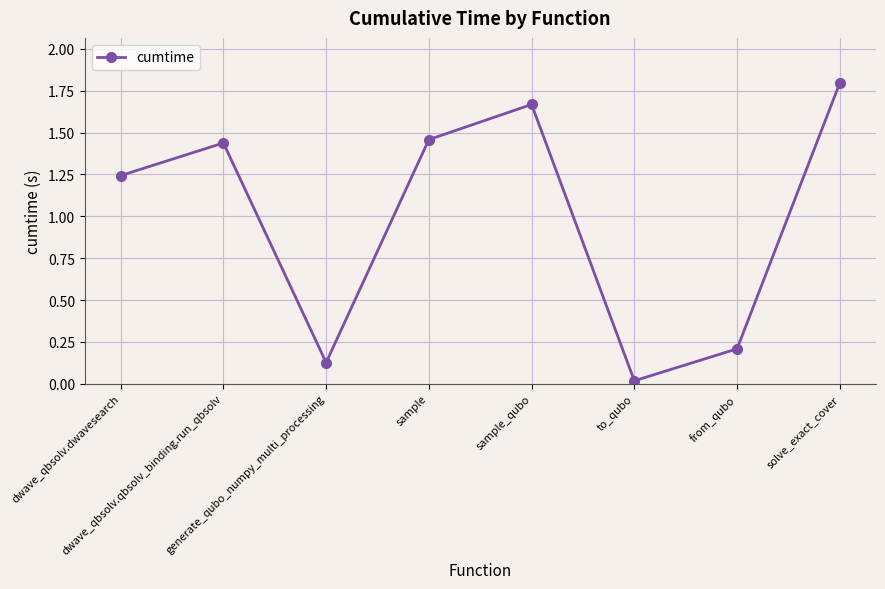

Does the chart display data point markers on the line(s)?

Yes